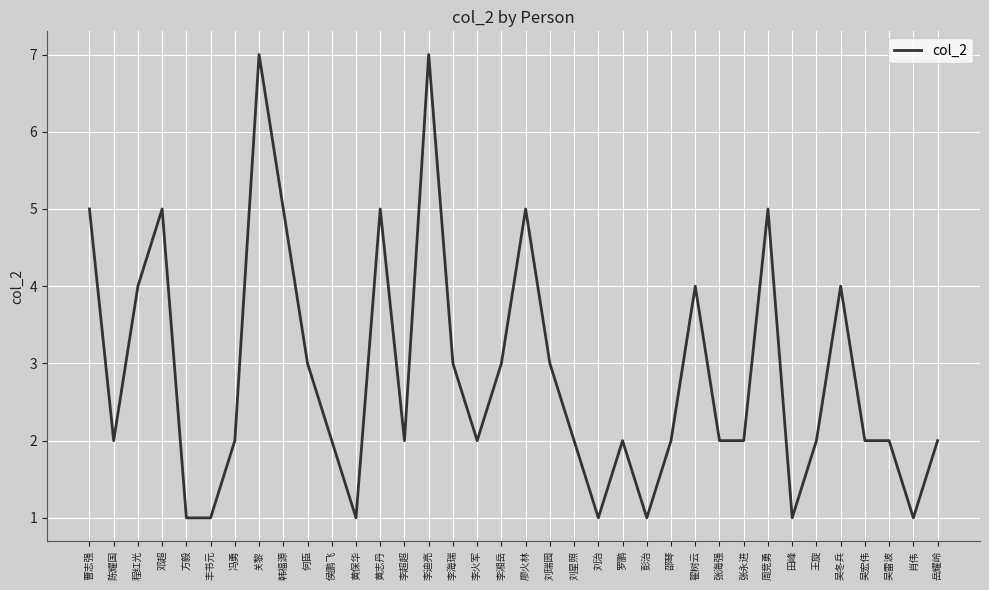

Between 邵琴 and 彭治, which is larger?

邵琴